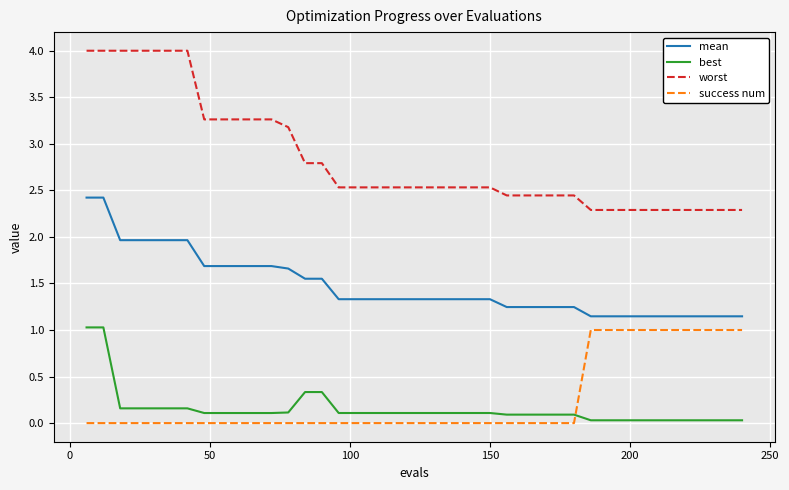

Which series has the largest total across all categories?

worst